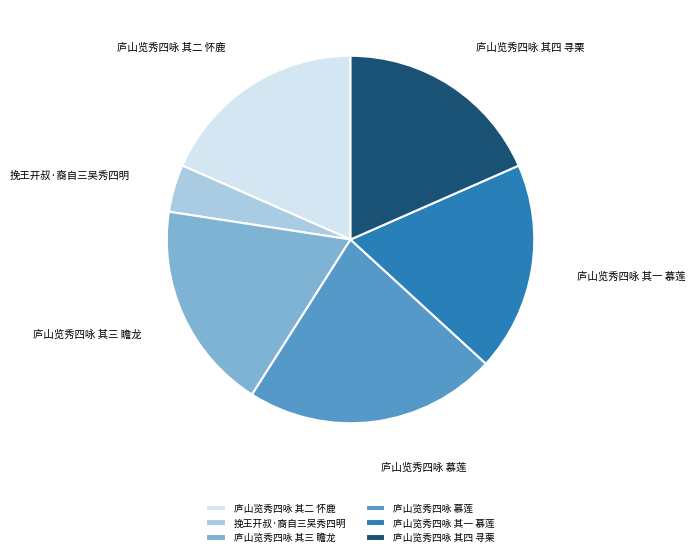

True or false: 挽王开叔·裔自三吴秀四明 accounts for 13% of the total.

False